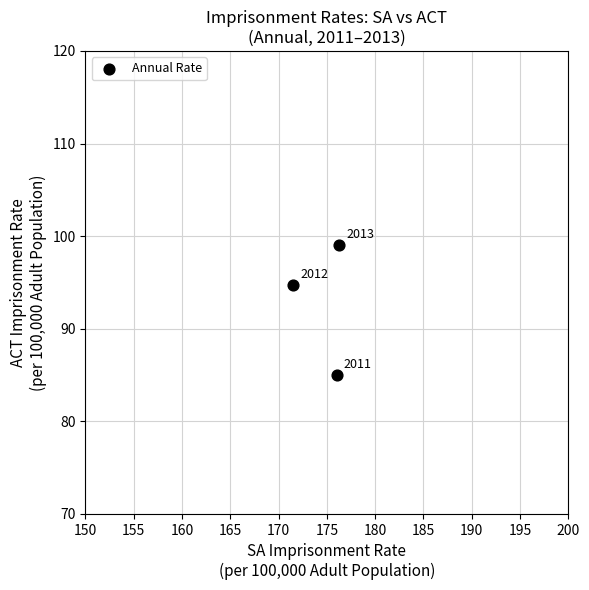

What Y value in the scatter plot is closest to 92?

94.7